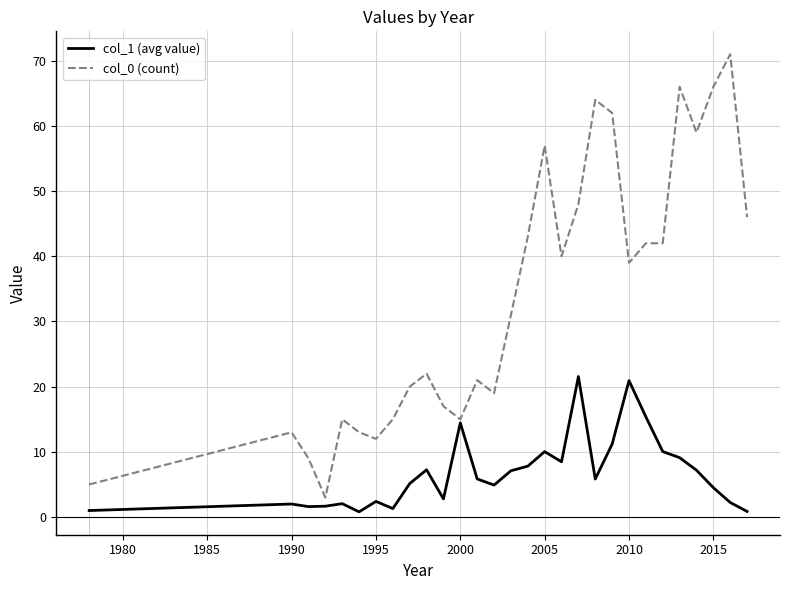

How many lines are shown in the chart?

2